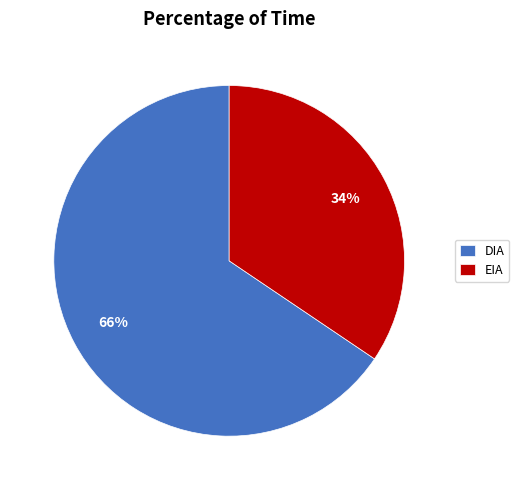

Count the number of slices in the pie.

2